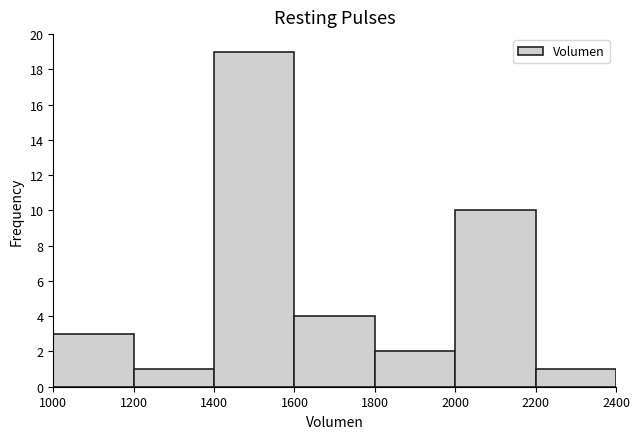

Over which range of the x-axis is the bar tallest?

1400 to 1600